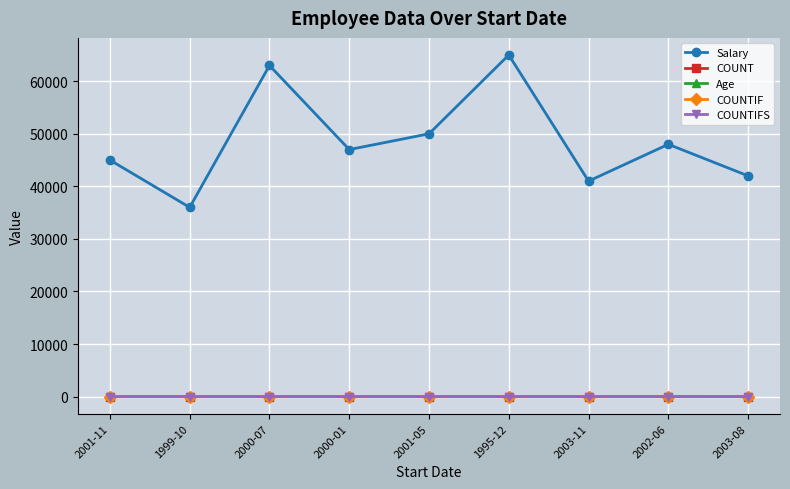

How many interior local peaks does the Salary series have?

3